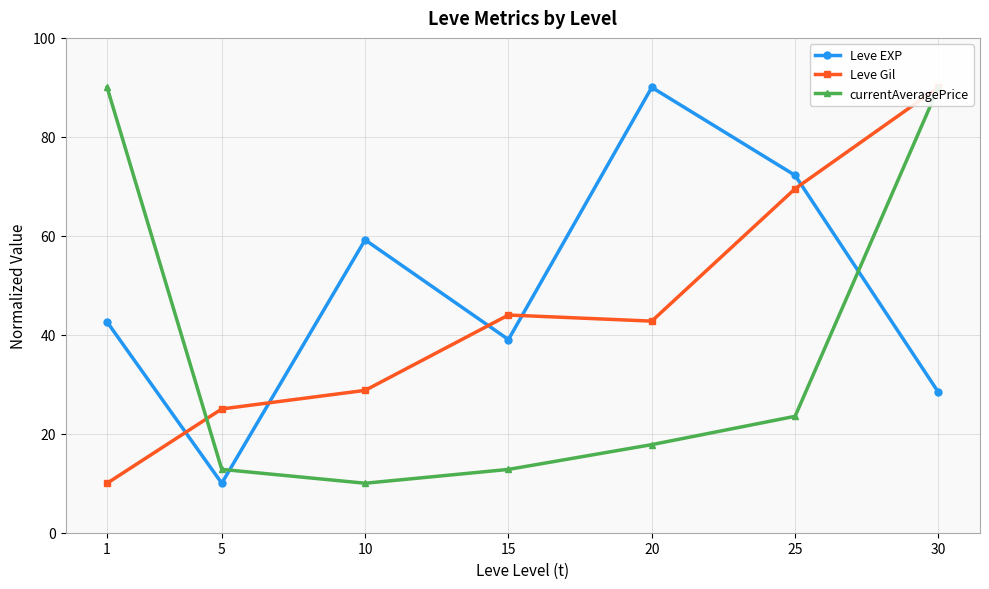

What is the value of the Leve EXP point at the 7th from the left?

28.4